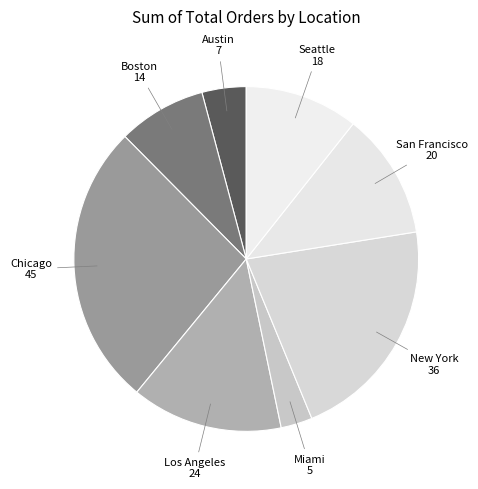

Is there a majority slice in this chart?

No